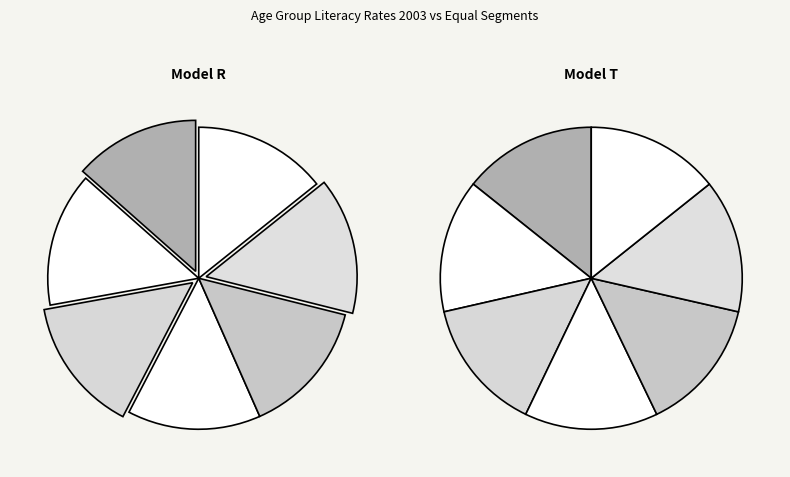

To the nearest percent, what is the combined percentage of 20-24 and 35-39?

29%